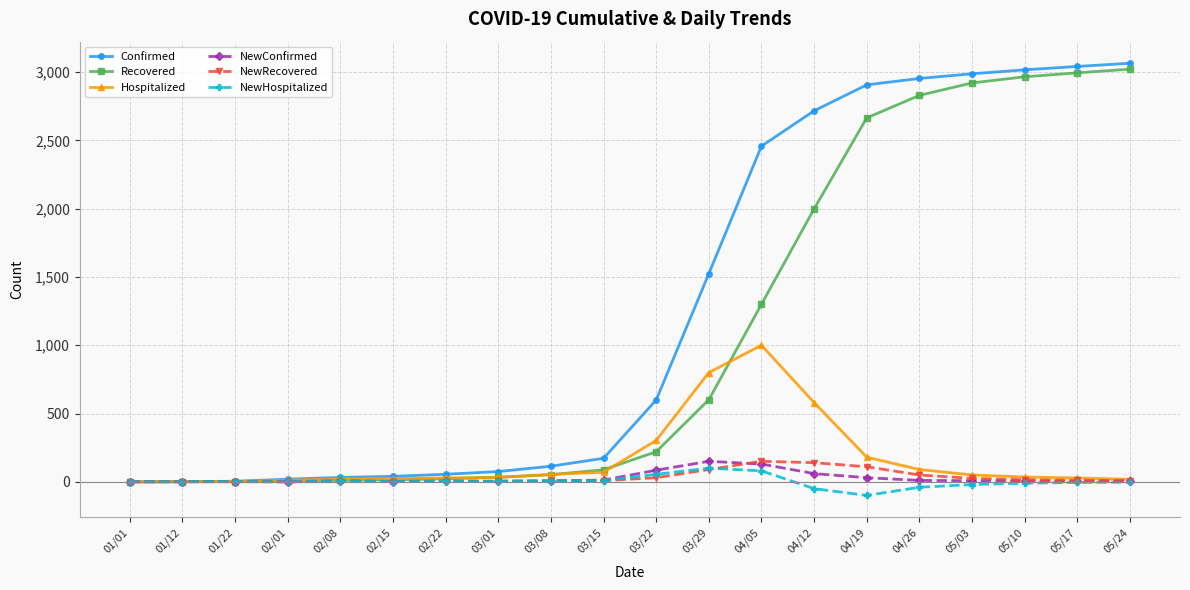

What is the label of the 1st point from the left?

01/01